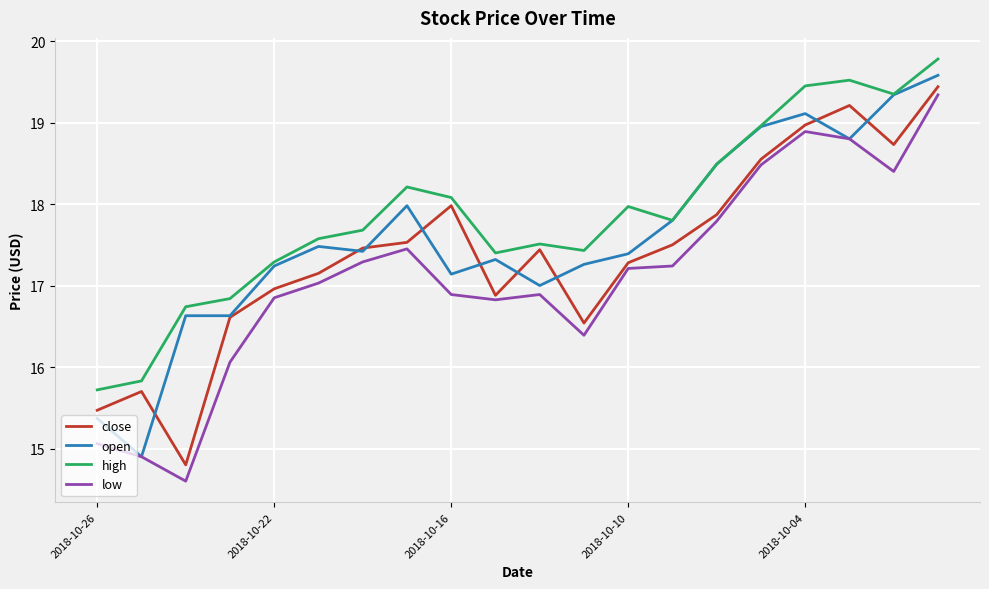

True or false: high and close intersect in this chart.

False